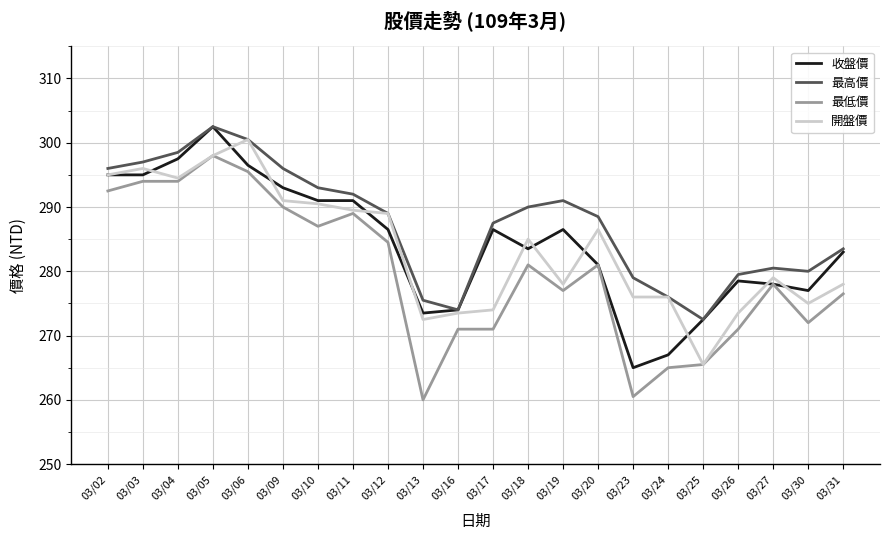

Is it true that 開盤價 equals 94.9 at 03/19?

False